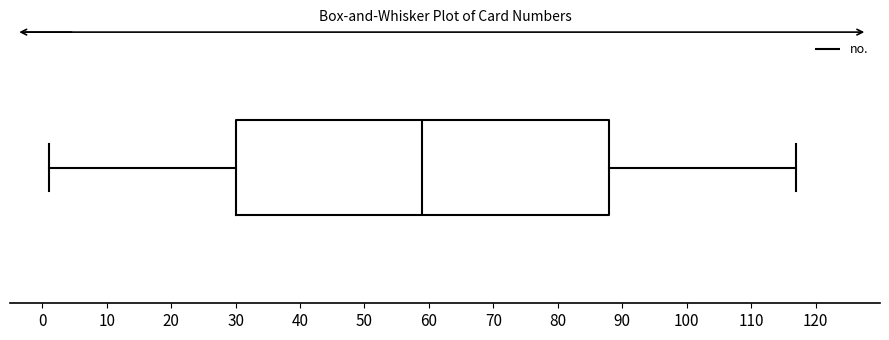

Read this box plot against the x-axis: the position of the median line, the range covered by the box, and the ends of both whiskers. The values are not printed on the chart, so give them approximately, as read against the axis.

median 59, box 30 to 88, whiskers 1 to 117